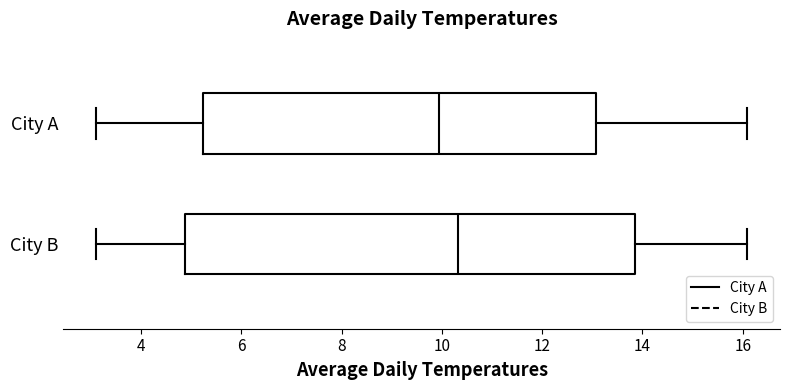

Where does the left whisker of the box for City A end on the x-axis? The values are not printed on the chart, so give them approximately, as read against the axis.

3.0